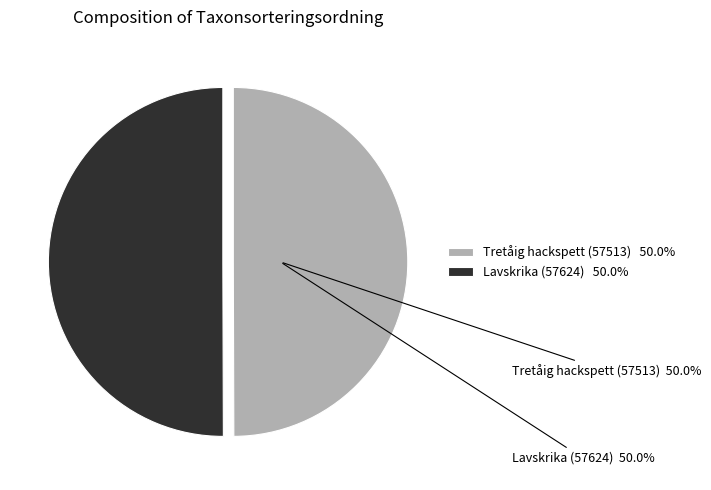

How much of the chart is everything except Tretåig hackspett (57513) 50.0%?

50.0%